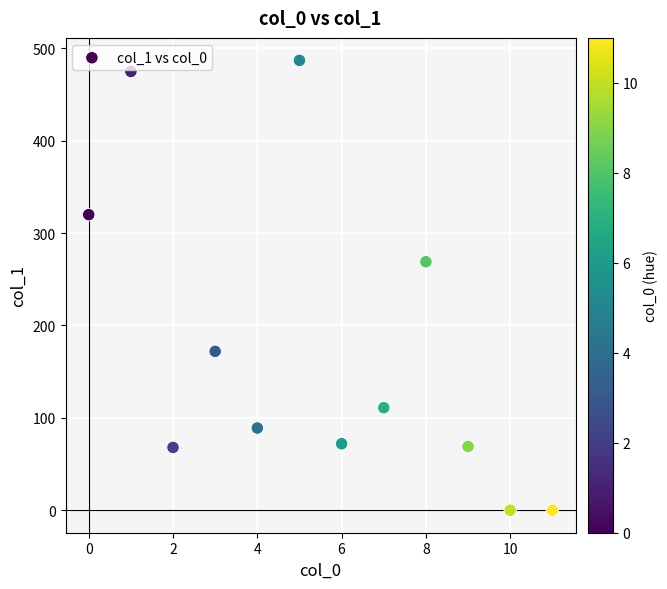

What Y value in the scatter plot is closest to 243?

269